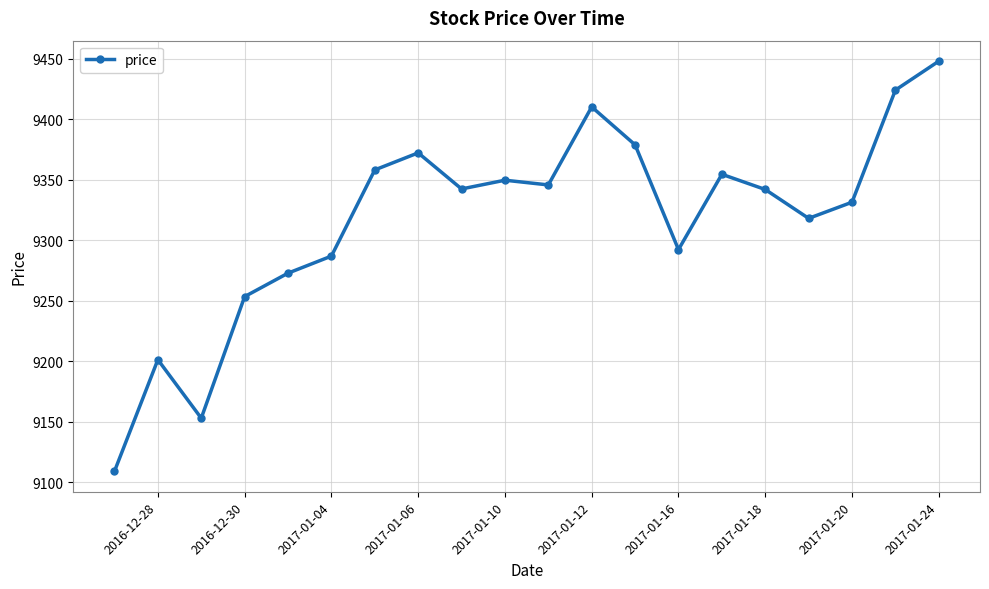

What is the minimum value shown in the chart?

9109.3